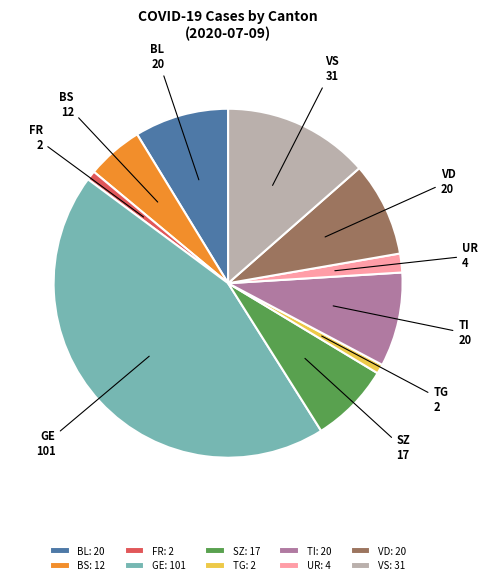

True or false: VS: 31 accounts for 14% of the total.

True